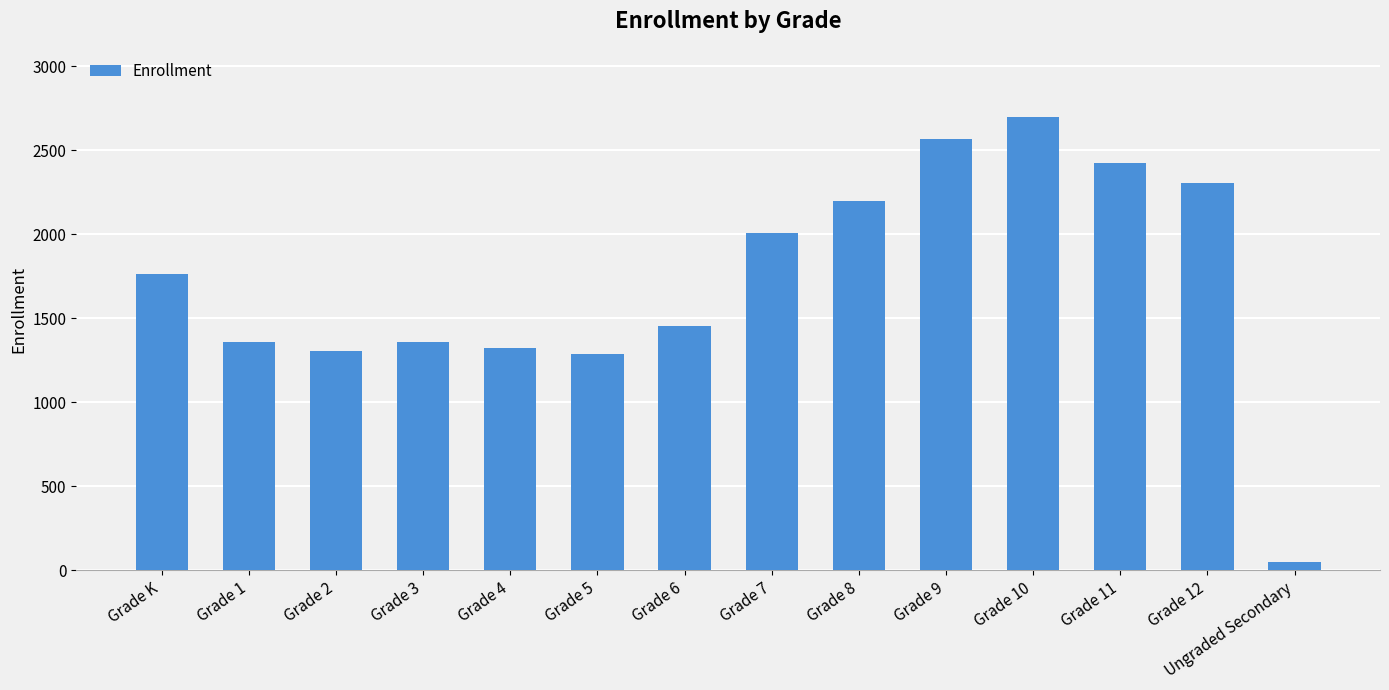

Approximately how many times larger is the value at Grade 12 compared to Grade 7?

1.1